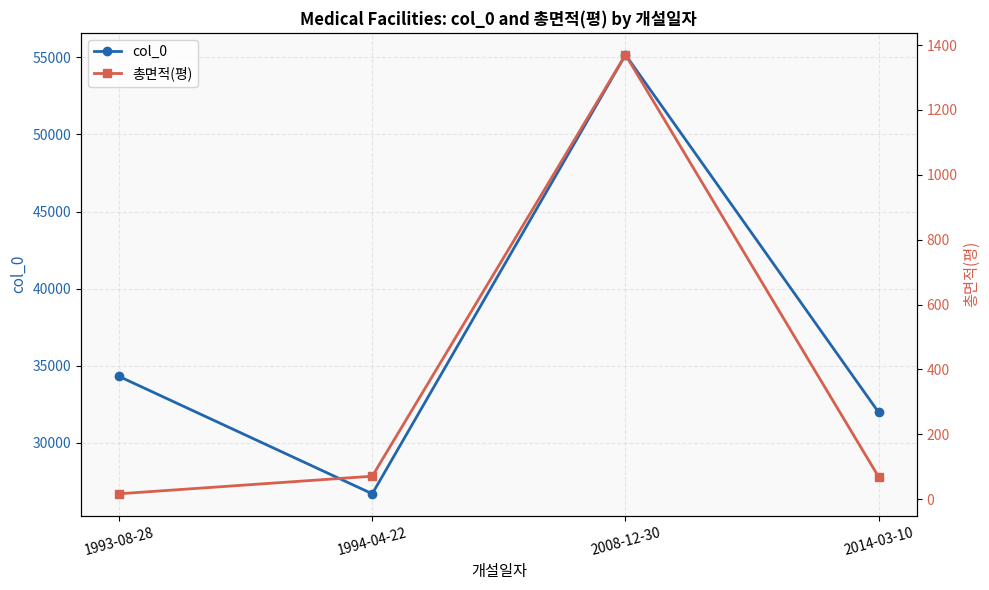

What is the maximum value for 총면적(평)?

1369.8